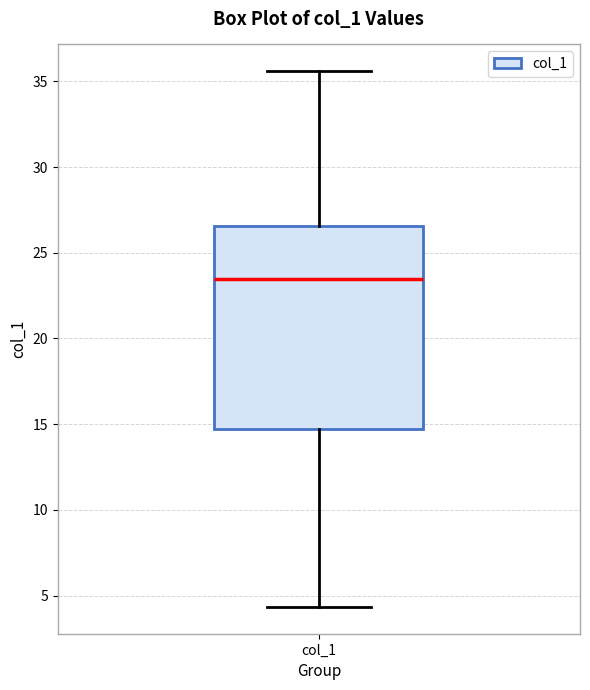

Transcribe this box plot: give where the median line is, the range the box spans, and where the two whiskers end, as read against the y-axis. The values are not printed on the chart, so give them approximately, as read against the axis.

median 23.5, box 14.5 to 26.5, whiskers 4.5 to 35.5